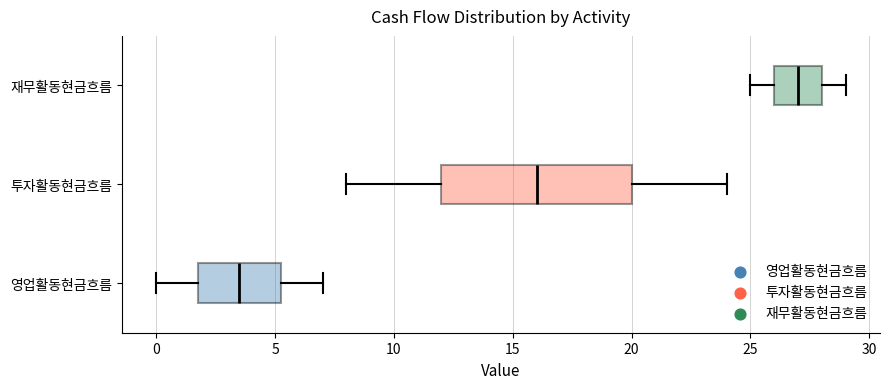

Where does the left whisker of the box for 영업활동현금흐름 end on the x-axis? The values are not printed on the chart, so give them approximately, as read against the axis.

0.0